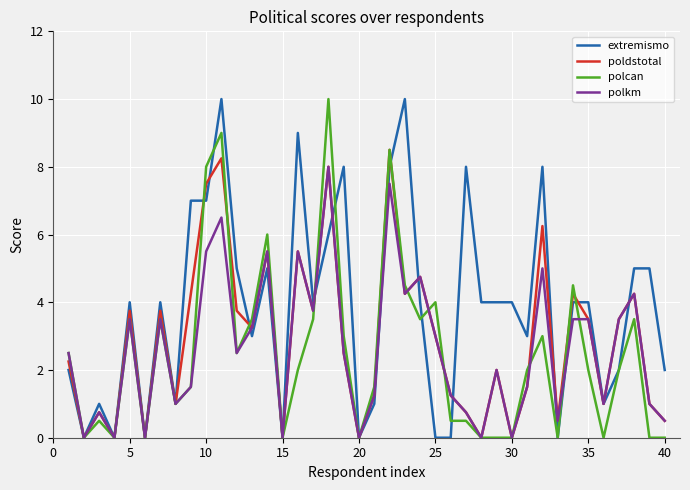

Which series has the largest total across all categories?

extremismo